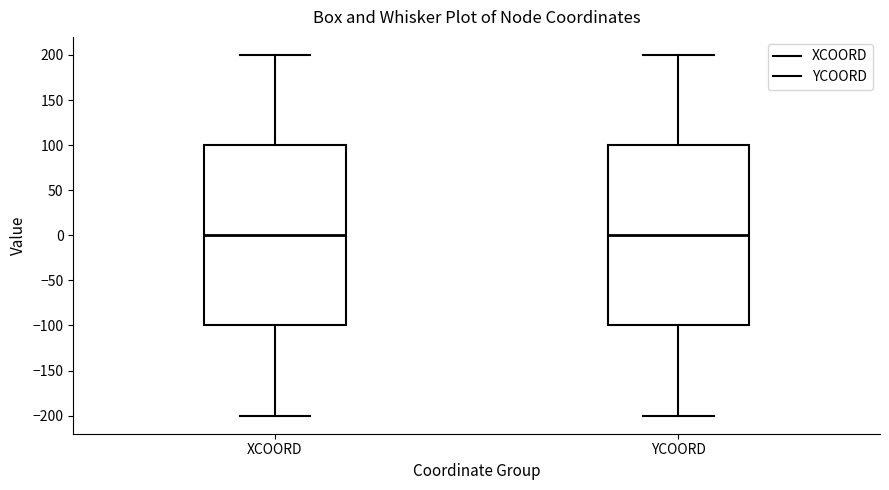

Reading left to right, read every box against the y-axis: the position of its median line, the range the box covers, and the ends of its whiskers. The values are not printed on the chart, so give them approximately, as read against the axis.

XCOORD: median 0, box -100 to 100, whiskers -200 to 200
YCOORD: median 0, box -100 to 100, whiskers -200 to 200